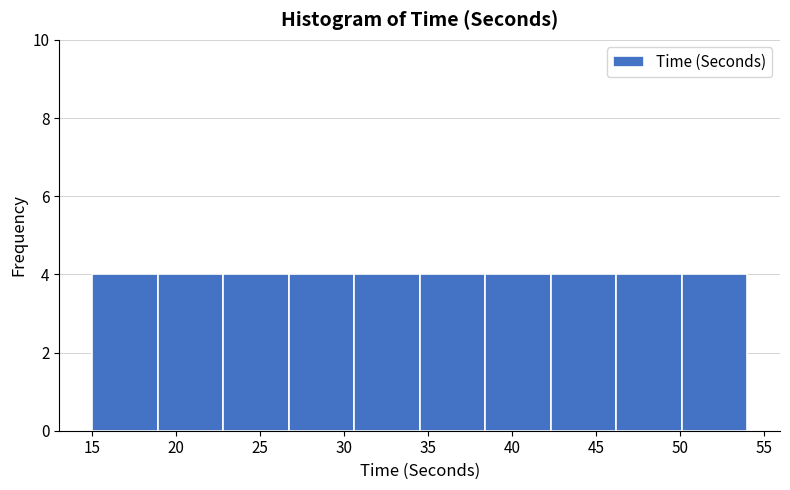

Reading left to right, transcribe this chart: for each bar, give the range it covers on the x-axis and its height. Neither the bar edges nor the heights are printed on the chart, so give them approximately, as read against the axes.

15.0 to 18.9: 4
18.9 to 22.8: 4
22.8 to 26.7: 4
26.7 to 30.6: 4
30.6 to 34.5: 4
34.5 to 38.4: 4
38.4 to 42.3: 4
42.3 to 46.2: 4
46.2 to 50.1: 4
50.1 to 54.0: 4